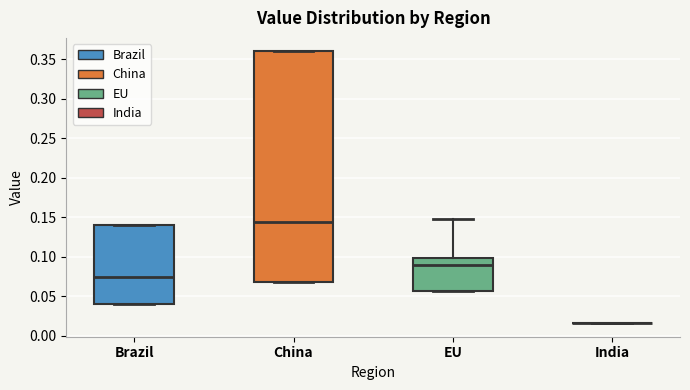

Where does the upper whisker of the box for EU end on the y-axis? The values are not printed on the chart, so give them approximately, as read against the axis.

0.150